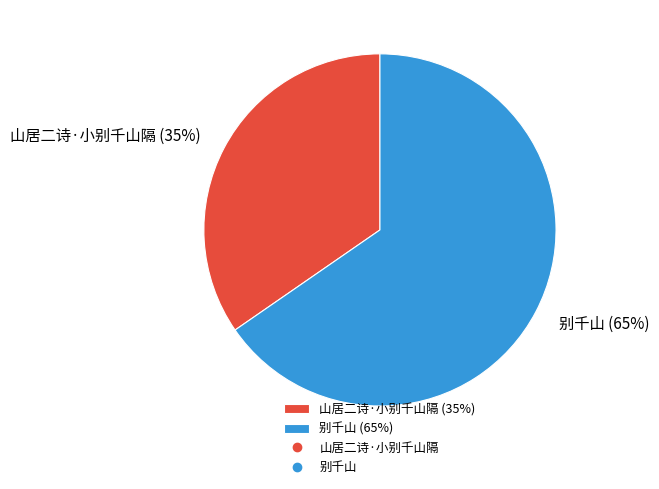

To the nearest percent, what percentage of the pie is 山居二诗·小别千山隔 (35%)?

35%